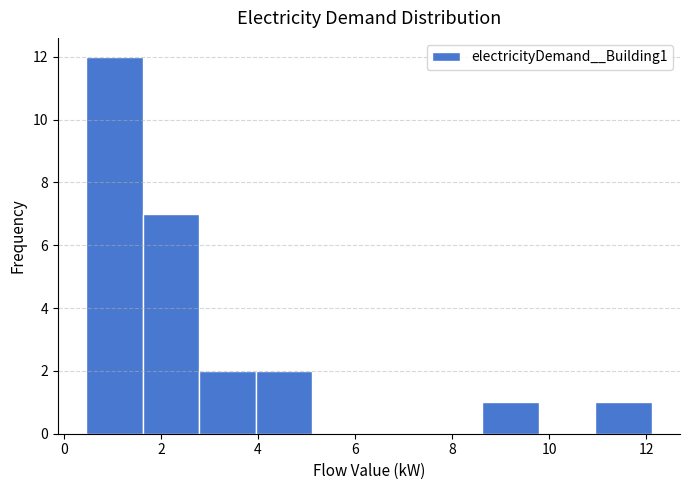

How tall is the bar that spans 0.4 to 1.6 on the x-axis? Neither the bar edges nor the heights are printed on the chart, so give them approximately, as read against the axes.

12